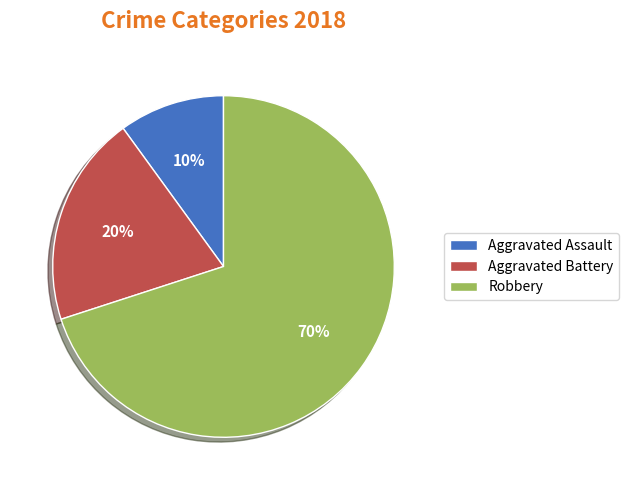

Rank the categories by value from highest to lowest.

Robbery, Aggravated Battery, Aggravated Assault